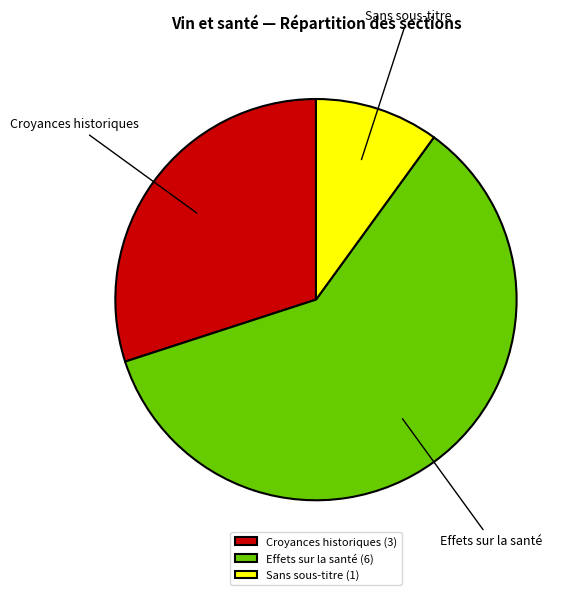

Combined, do Croyances historiques and Sans sous-titre account for over 50%?

No